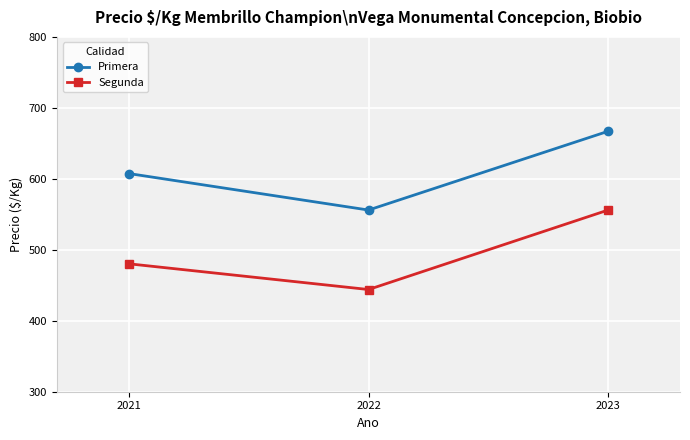

What is the difference between the highest and lowest values at 2023?

111.0